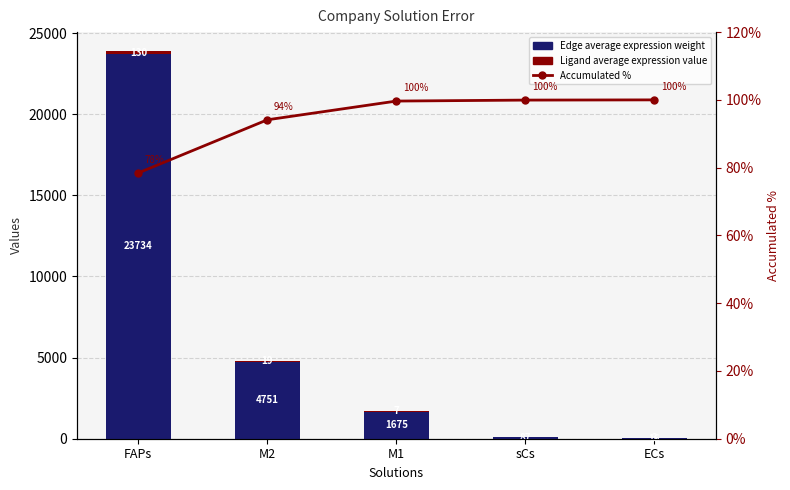

Count the number of data series in this chart.

3